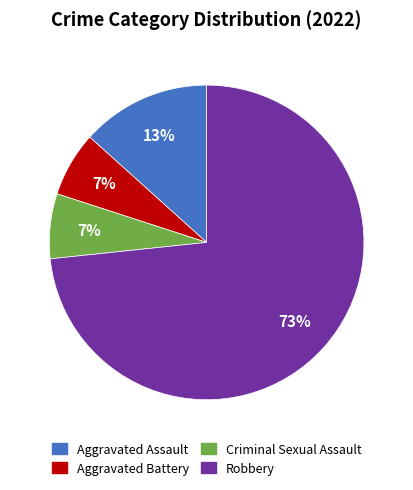

To the nearest percent, what percentage of the pie is Robbery?

73%